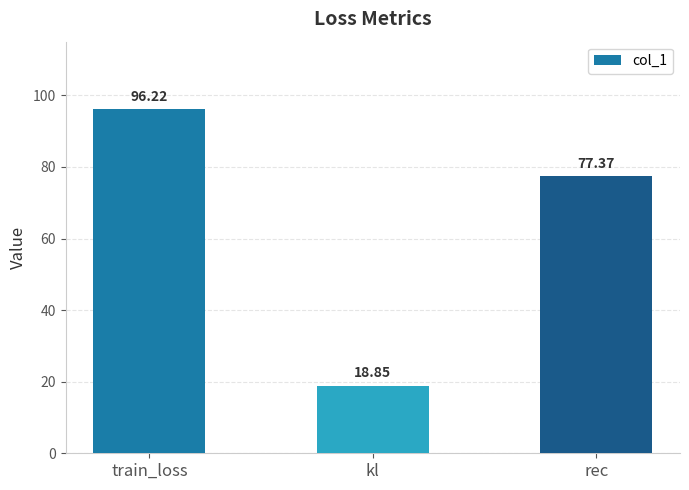

What is the difference between the maximum and minimum values?

77.4